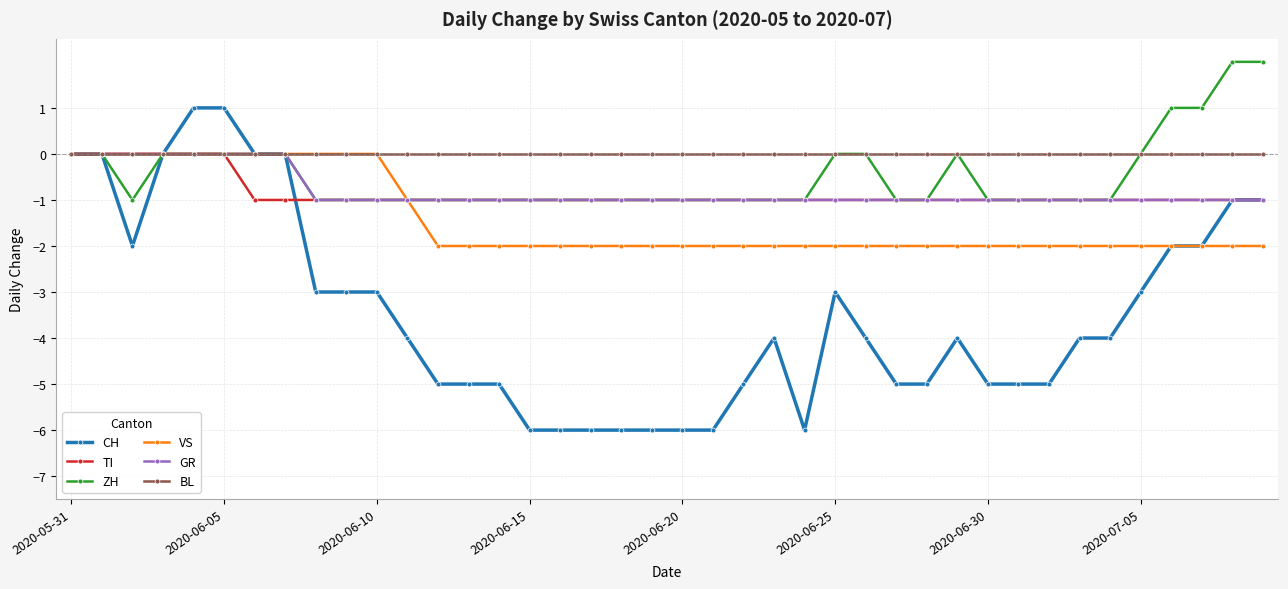

Which series has the widest spread of values?

CH